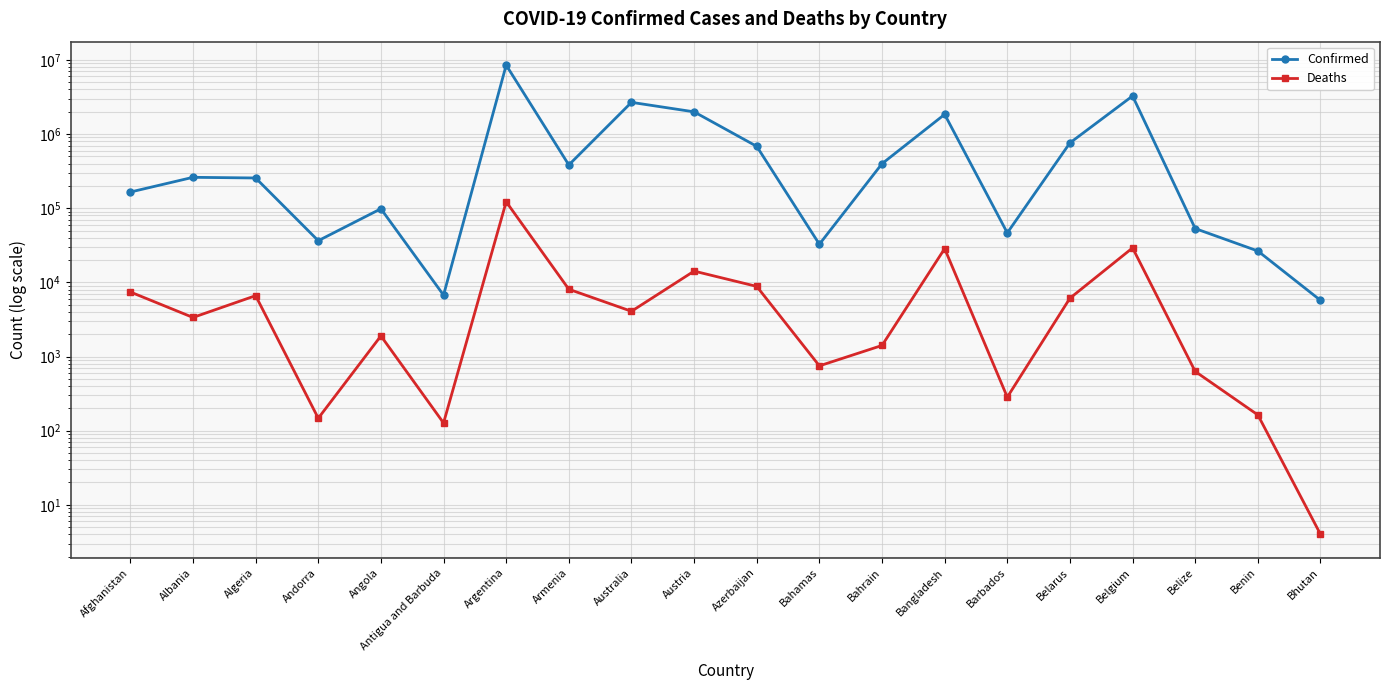

The value of Deaths at Bangladesh is 28524. True or false?

True